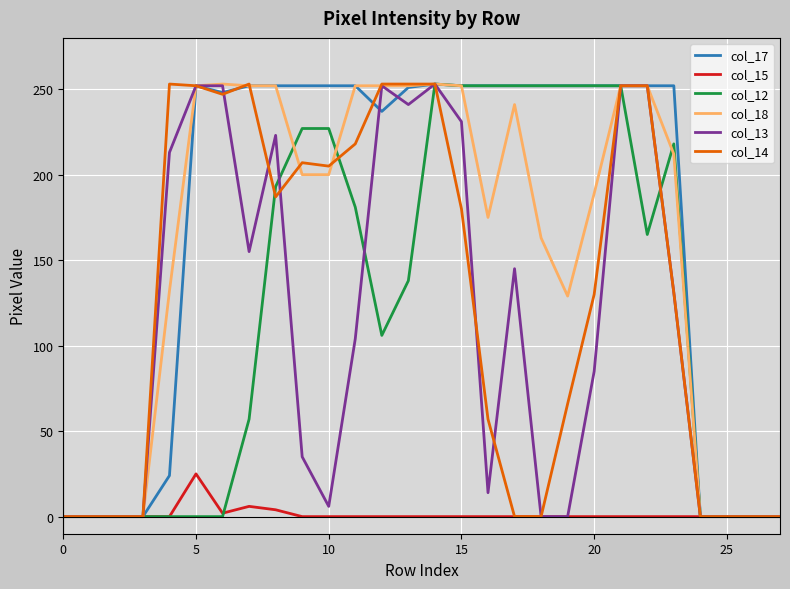

What is the greatest value displayed?

253